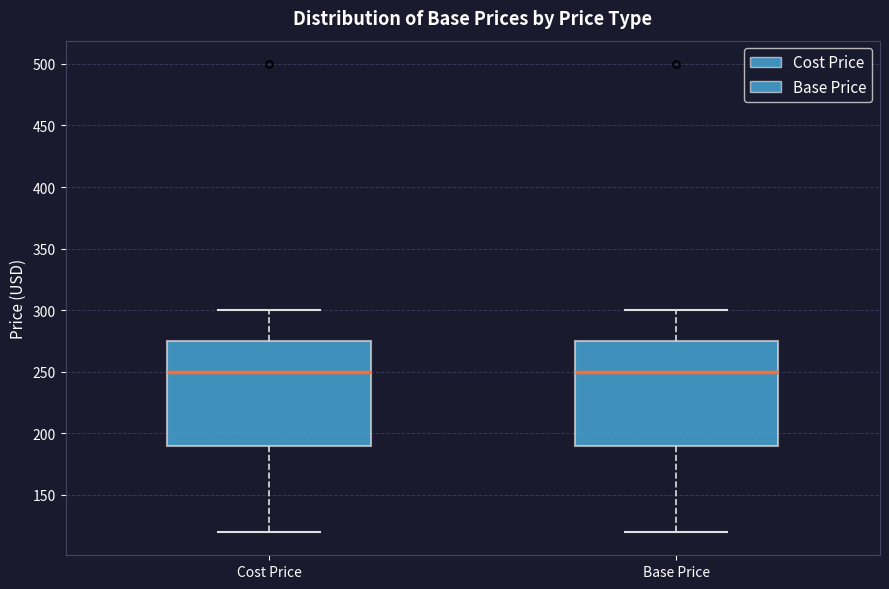

Reading left to right, transcribe this box plot: for each box, give where its median line is, the range the box spans, and where its two whiskers end, as read against the y-axis. The values are not printed on the chart, so give them approximately, as read against the axis.

Cost Price: median 250, box 190 to 275, whiskers 120 to 300
Base Price: median 250, box 190 to 275, whiskers 120 to 300